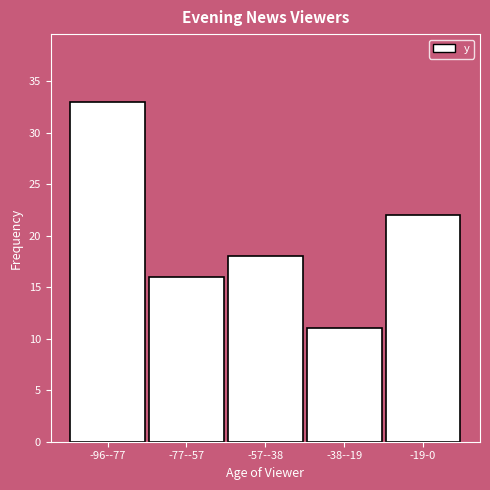

Reading right to left, extract all data points from this chart.

-19-0=22	-38--19=11	-57--38=18	-77--57=16	-96--77=33